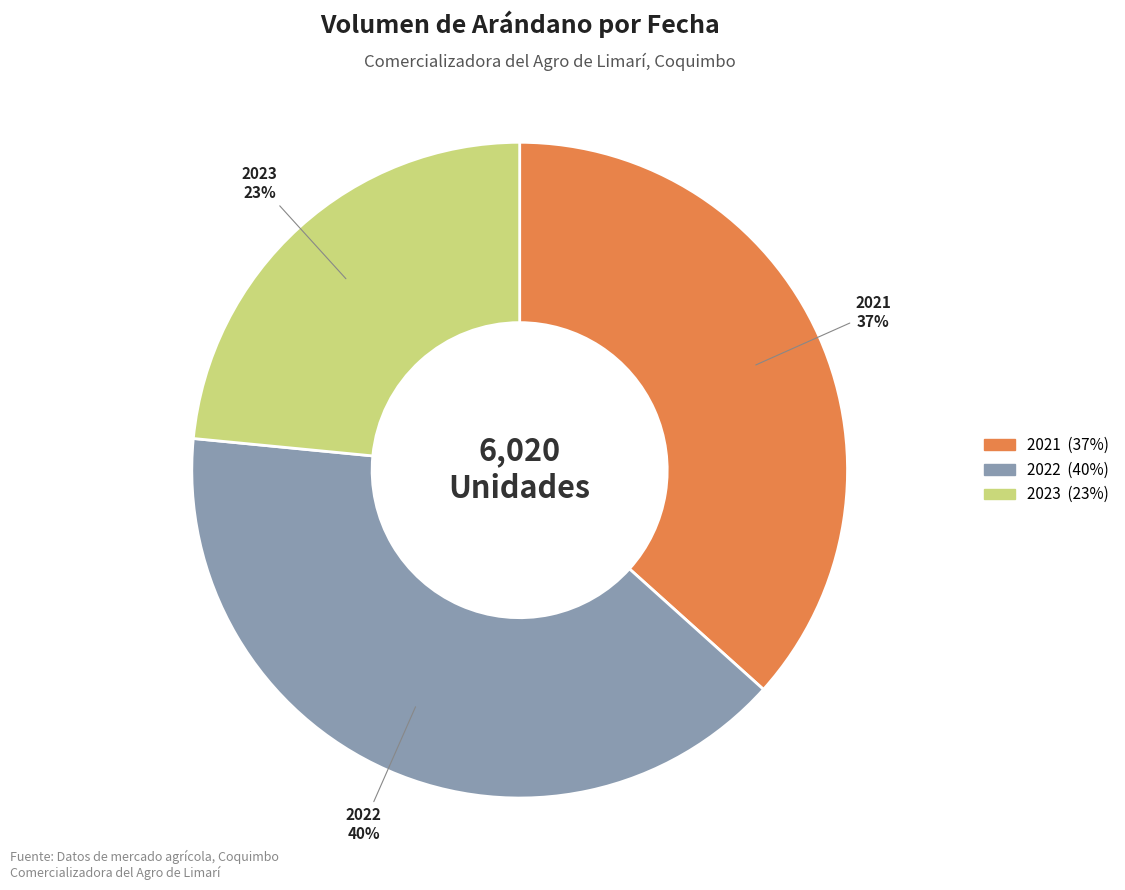

Which slice is the largest?

2022